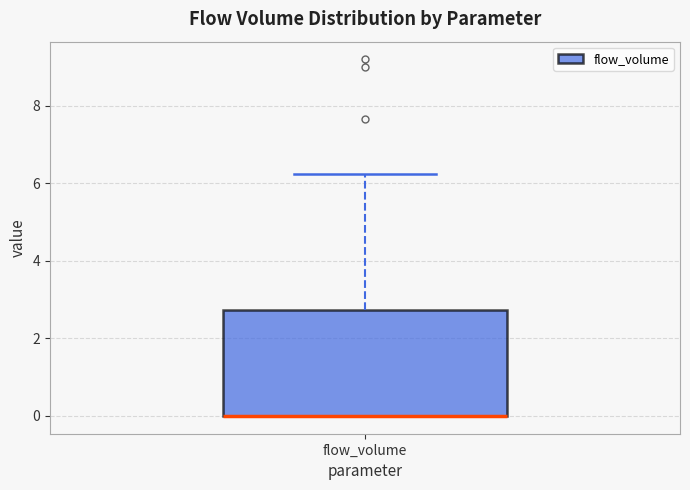

Read this box plot against the y-axis: the position of the median line, the range covered by the box, and the ends of both whiskers. The values are not printed on the chart, so give them approximately, as read against the axis.

median 0.0 (drawn on the box's lower edge), box 0.0 to 2.8, whiskers 0.0 to 6.2